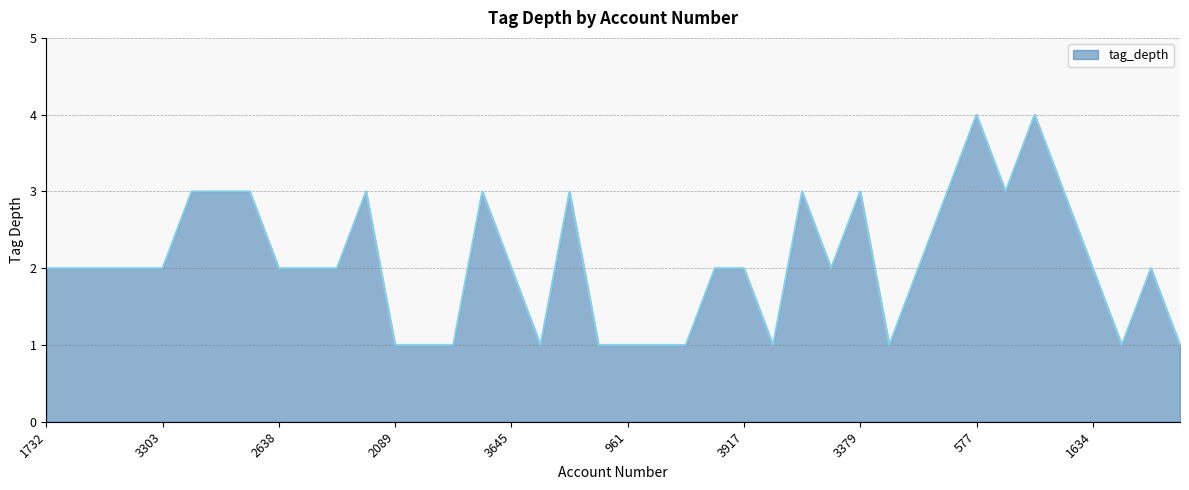

How many lines are shown in the chart?

1